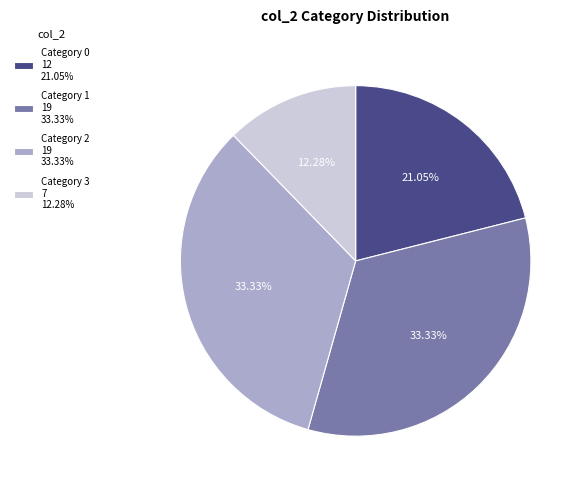

Does Category 3 7 12.28% account for over 50% of the chart?

No